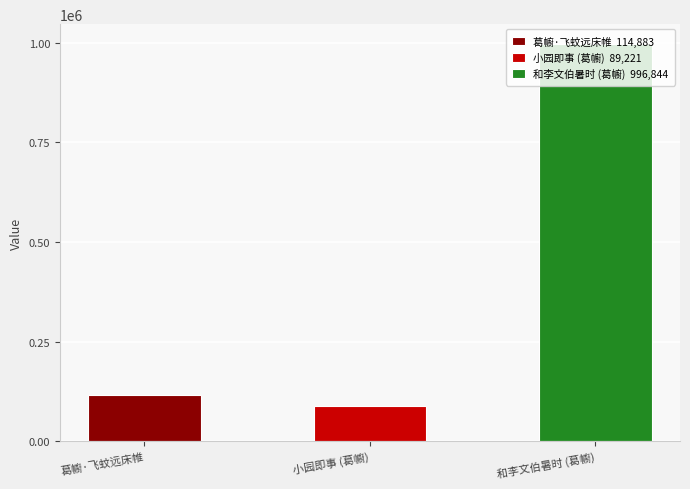

What is the difference between the maximum and minimum values?

907623